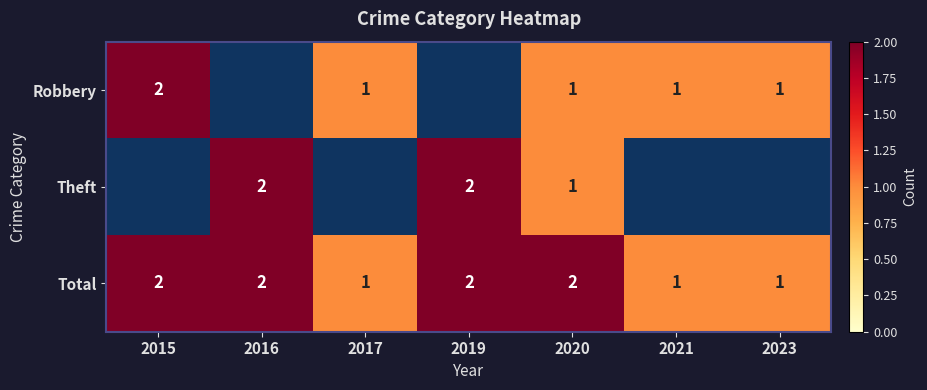

Is the value of Theft at 2019 greater than the value of Total at 2021?

Yes